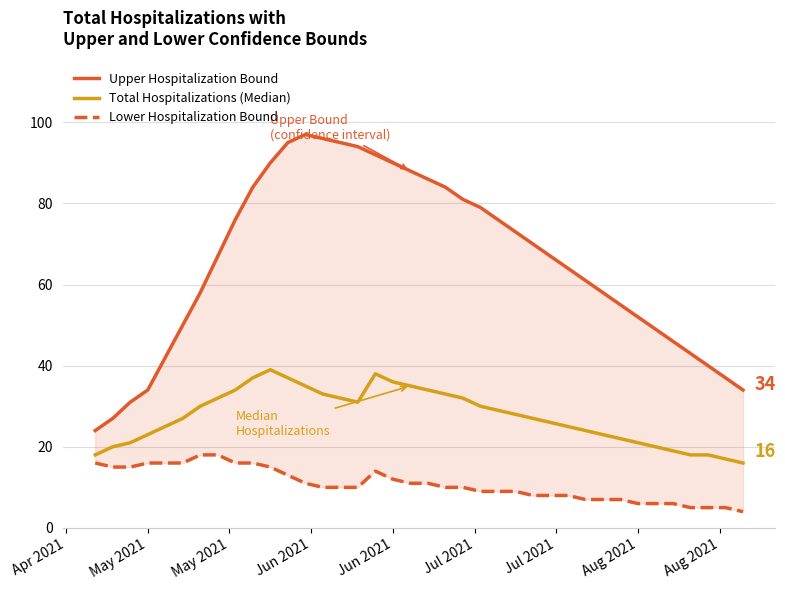

Which series has the largest total across all categories?

Upper Hospitalization Bound